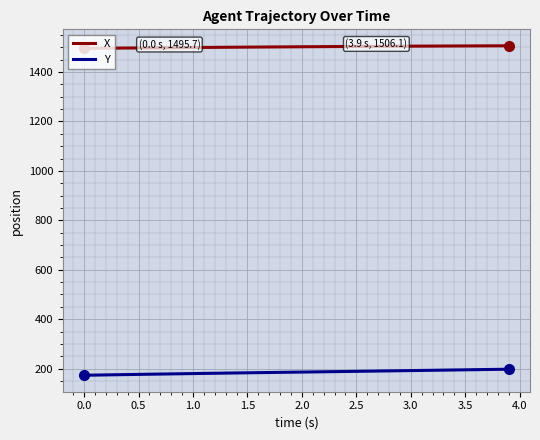

Rank the series by their maximum value, from lowest to highest.

Y, X